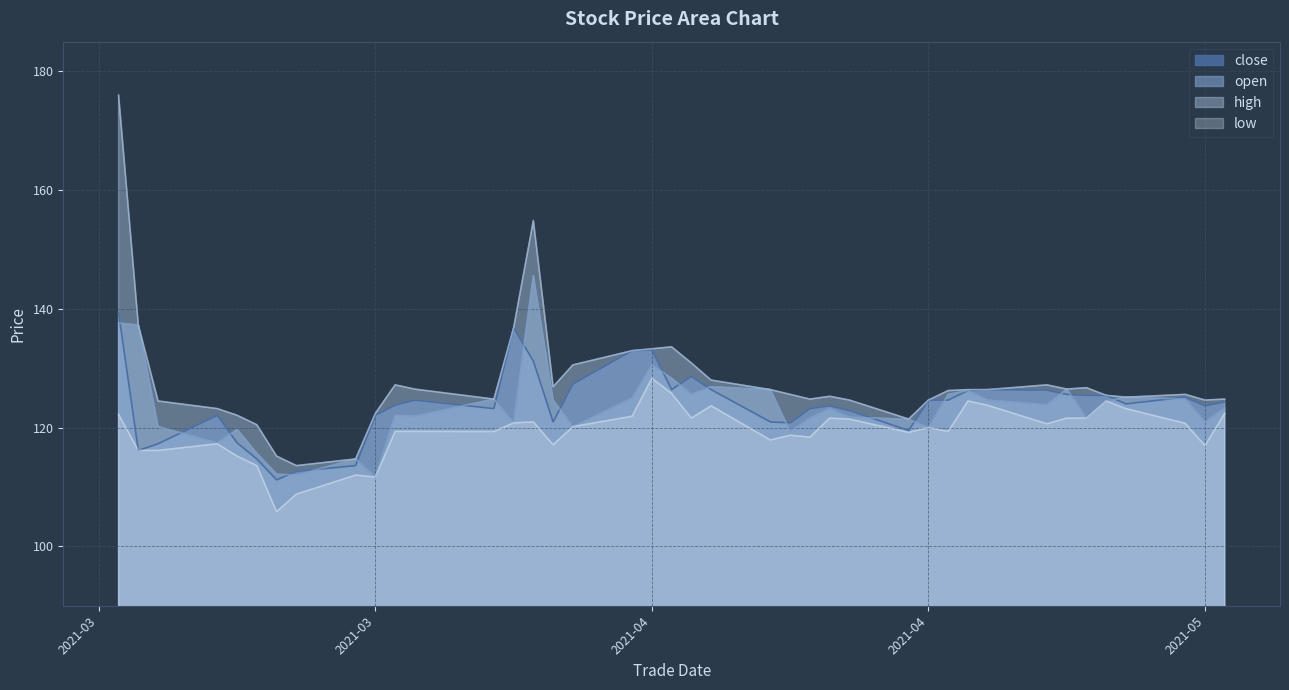

Reading right to left, extract all data points from this chart.

close: 124.3	123.7	125.1	124.0	125.4	125.4	125.6	126.3	126.4	126.2	124.6	124.6	119.5	122.9	123.7	123.2	120.8	121.0	126.4	128.6	126.4	133.1	133.0	127.4	121.0	131.2	136.8	123.2	124.6	123.8	122.1	113.6	112.6	111.2	114.7	117.4	122.1	117.3	116.2	139.4
open: 123.3	121.0	124.8	125.1	124.5	121.6	126.5	123.8	124.6	126.2	125.6	120.0	121.4	121.8	123.2	121.6	119.4	126.4	126.9	125.6	128.3	130.6	125.0	120.2	124.6	145.6	120.8	124.8	121.9	122.1	111.7	114.7	112.0	112.2	115.7	119.7	117.4	120.2	137.3	137.6
high: 124.8	124.6	125.6	125.1	125.4	126.7	126.5	127.2	126.4	126.4	126.2	124.6	121.4	124.6	125.3	124.8	125.6	126.4	128.0	130.9	133.6	133.3	133.0	130.6	126.9	154.9	136.8	124.8	126.5	127.2	122.4	114.7	113.6	115.2	120.5	122.1	123.2	124.5	137.3	176.0
low: 122.4	117.0	120.7	123.2	124.5	121.6	121.6	120.6	123.8	124.5	119.4	120.0	119.2	121.4	121.6	118.4	118.7	117.9	123.7	121.6	125.8	128.3	121.9	120.2	117.1	121.0	120.8	119.3	119.4	119.4	111.7	112.0	108.8	105.8	113.6	115.2	117.3	116.2	116.2	122.2